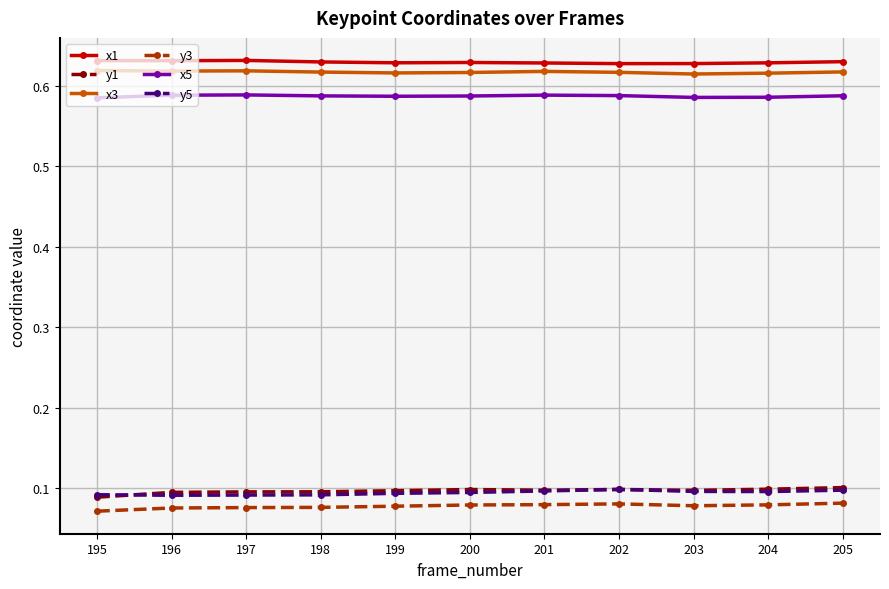

At how many categories does at least one series exceed 0?

11